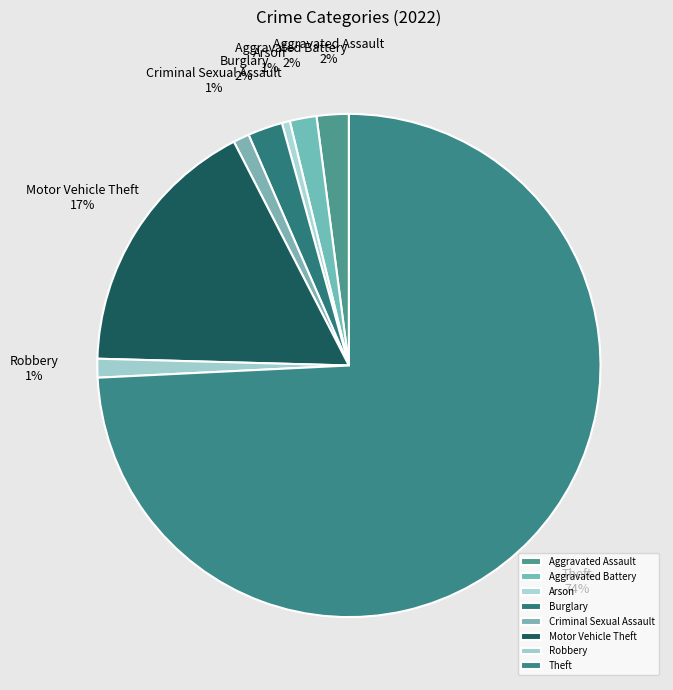

Which category has the biggest portion of the pie?

Theft